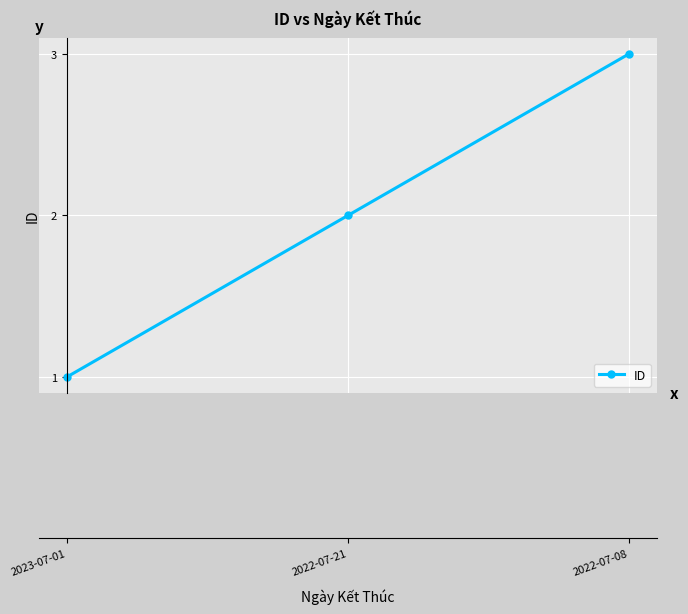

What is the value of the 3rd point from the left?

3